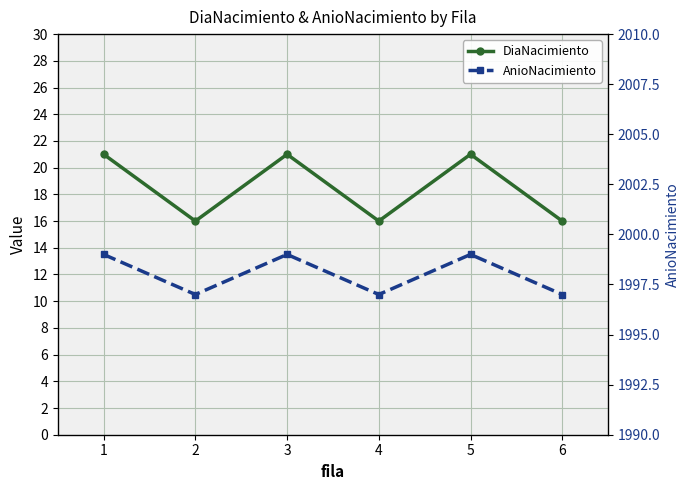

What is the average value of the DiaNacimiento series?

18